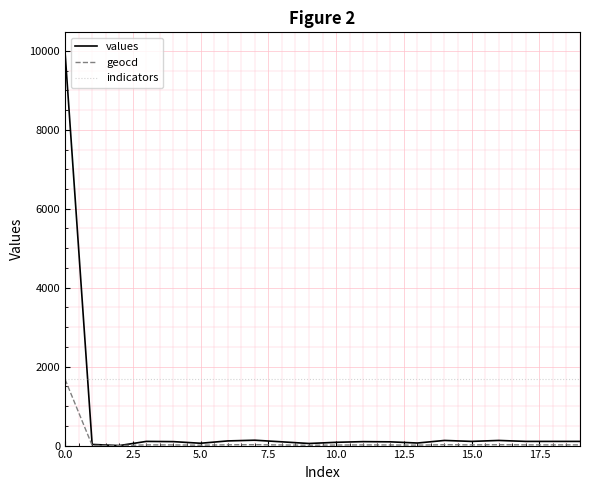

List the series in order of their overall mean, lowest first.

geocd, values, indicators